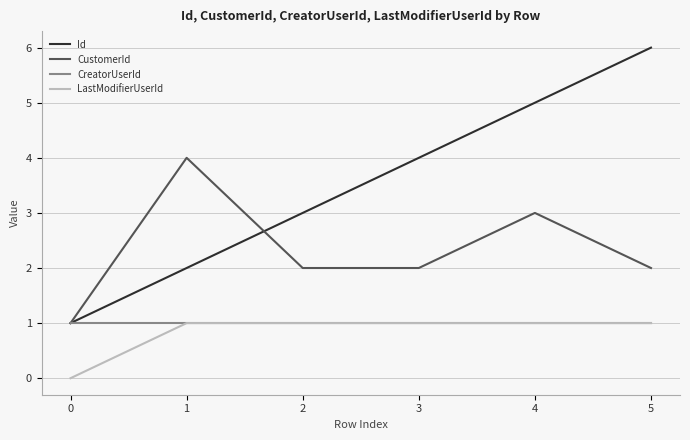

Does the chart display data point markers on the line(s)?

No